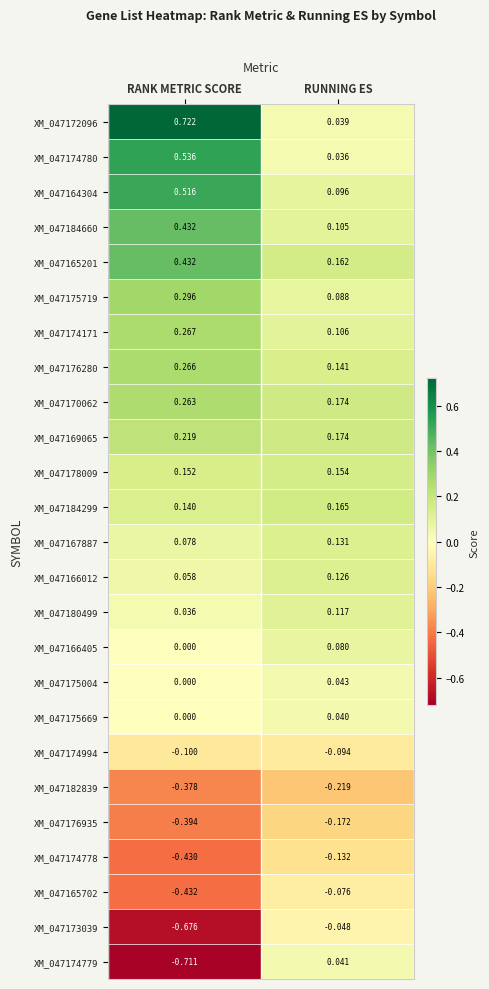

At which label does XM_047175004 reach its peak?

RUNNING ES